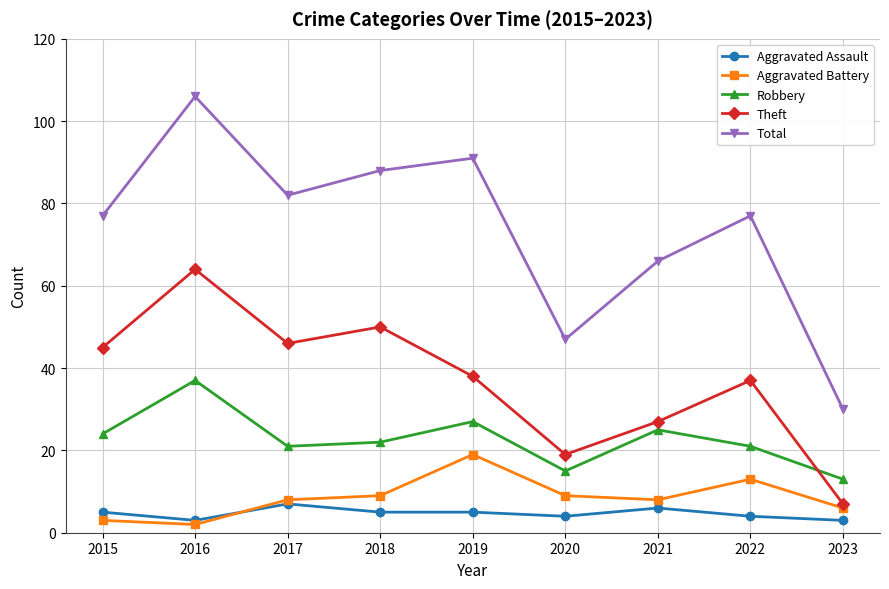

At which label does Theft reach its peak?

2016